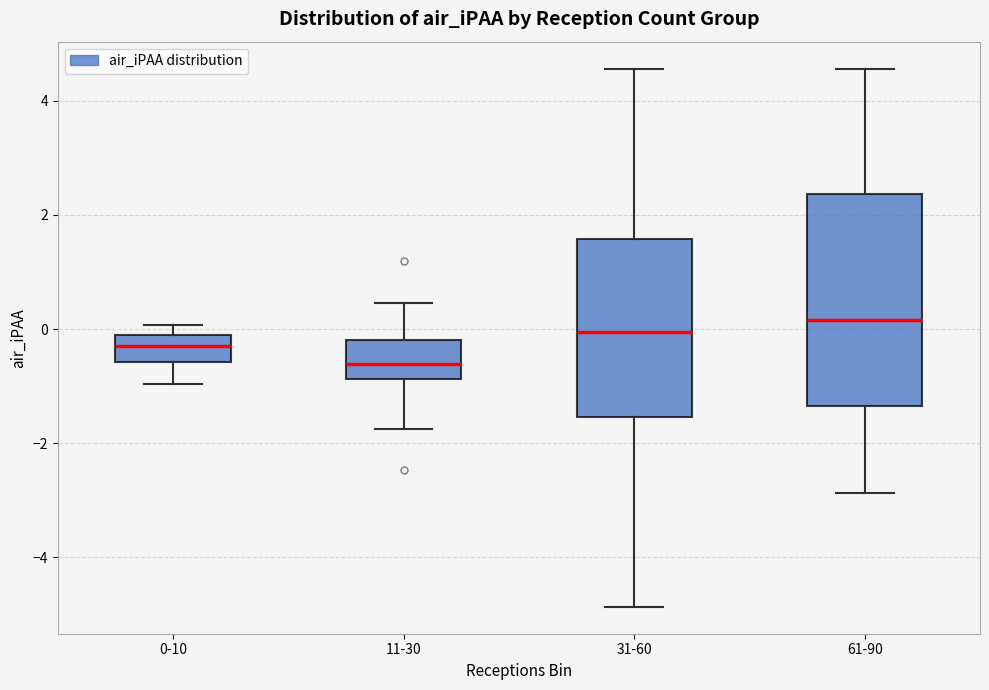

Reading left to right, read every box against the y-axis: the position of its median line, the range the box covers, and the ends of its whiskers. The values are not printed on the chart, so give them approximately, as read against the axis.

0-10: median -0.2, box -0.6 to 0.0, whiskers -1.0 to 0.0 (just above the box's upper edge)
11-30: median -0.6, box -0.8 to -0.2, whiskers -1.8 to 0.4
31-60: median 0.0, box -1.6 to 1.6, whiskers -4.8 to 4.6
61-90: median 0.2, box -1.4 to 2.4, whiskers -2.8 to 4.6